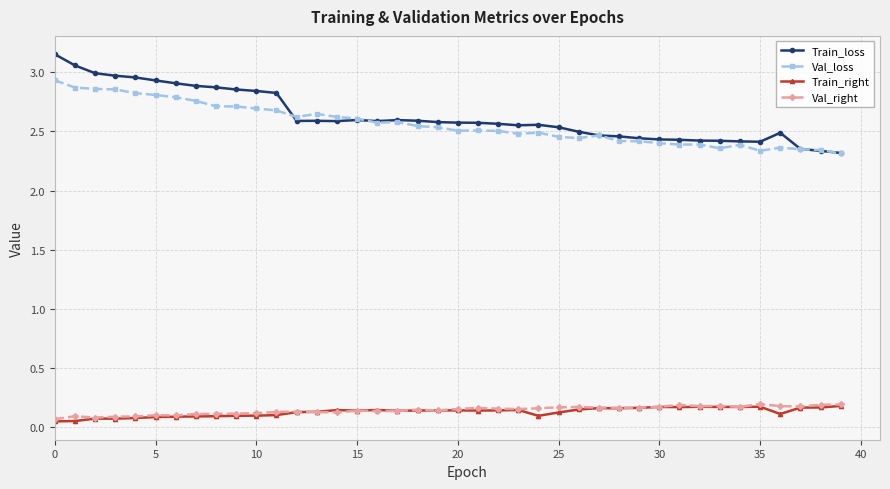

True or false: Val_right has more than 2 interior local peaks.

True